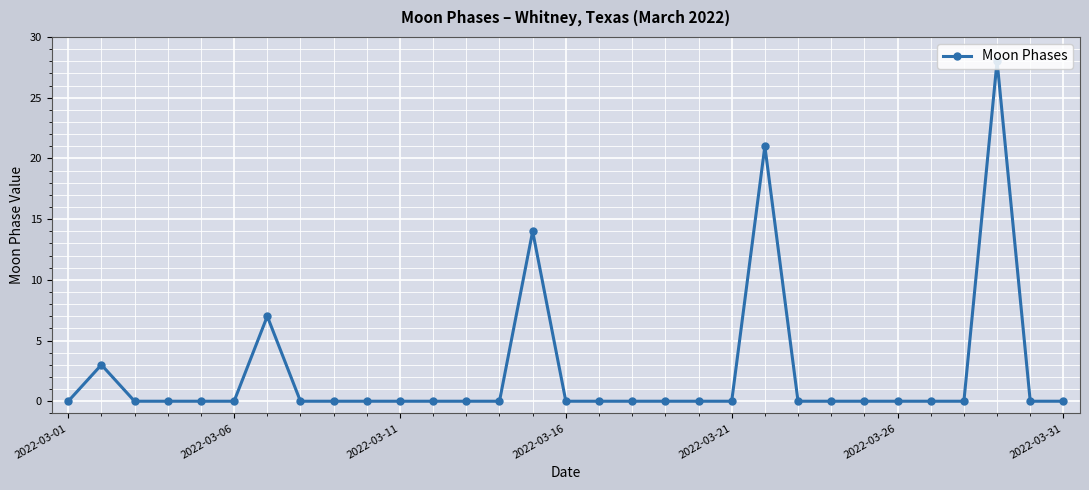

True or false: there are more than 1 points higher than both neighbors.

True